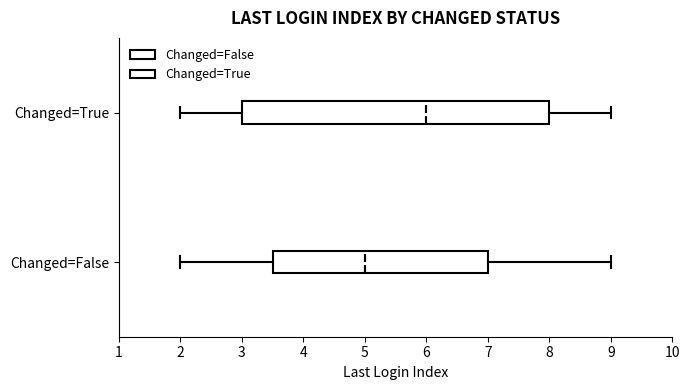

Reading bottom to top, read every box against the x-axis: the position of its median line, the range the box covers, and the ends of its whiskers. The values are not printed on the chart, so give them approximately, as read against the axis.

Changed=False: median 5.0, box 3.5 to 7.0, whiskers 2.0 to 9.0
Changed=True: median 6.0, box 3.0 to 8.0, whiskers 2.0 to 9.0